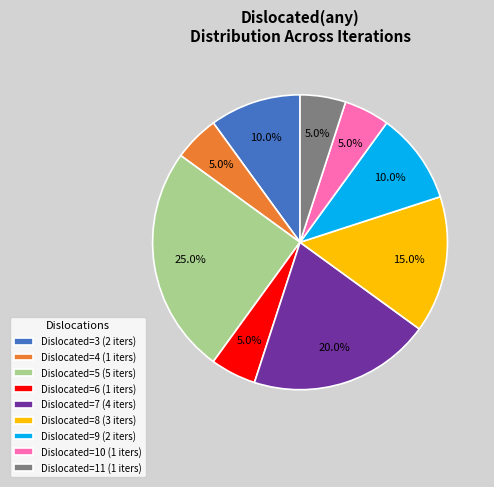

Combined, what portion of the pie is Dislocated=10 (1 iters) and Dislocated=11 (1 iters)?

10.0%